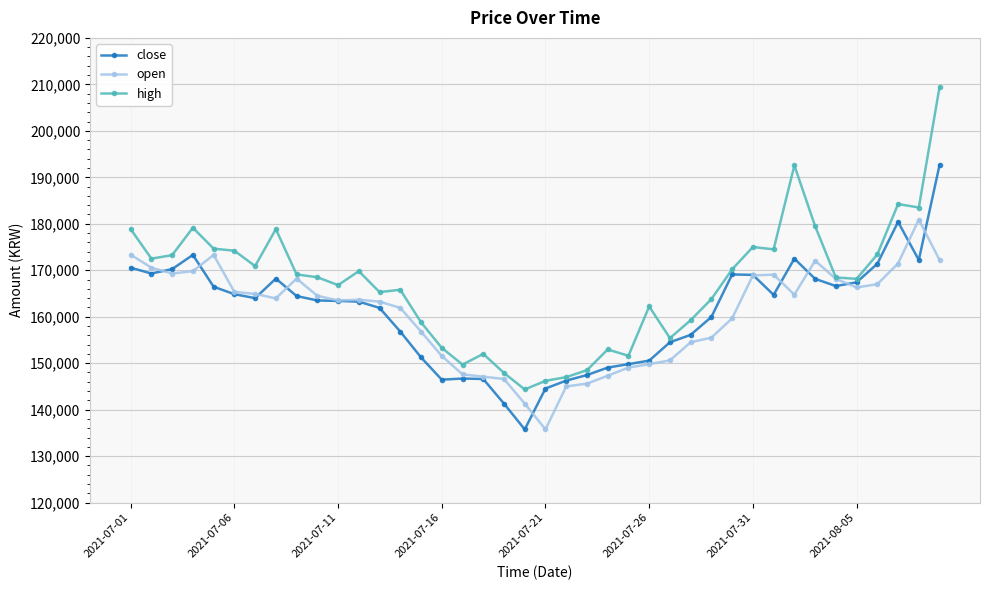

Which series has the largest total across all categories?

high